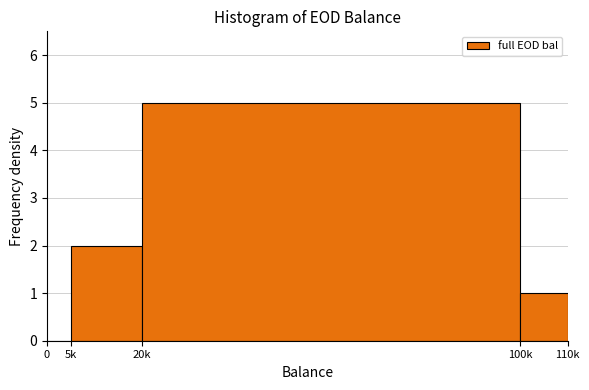

Reading left to right, extract all data points from this chart.

0=0	5k=2	20k=5	100k=1